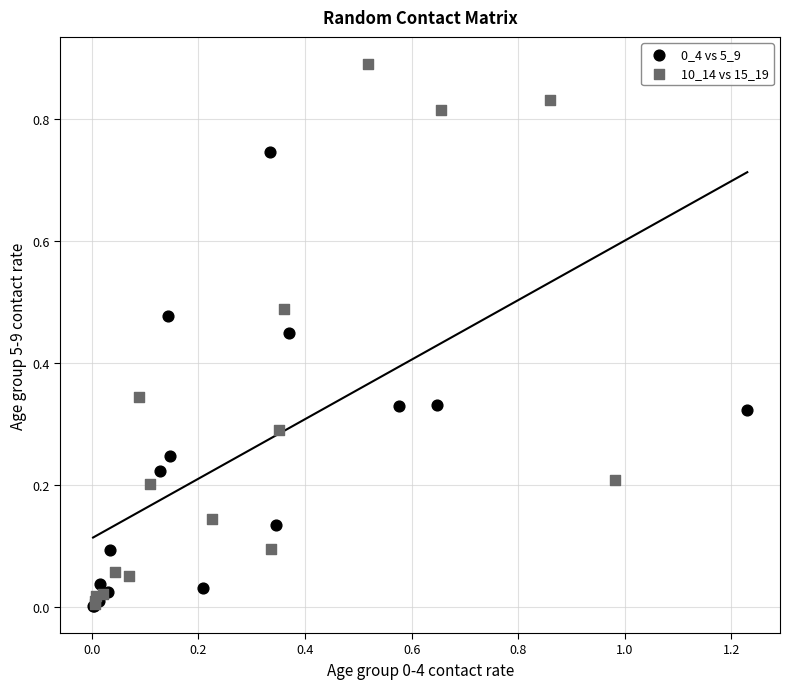

Which series contains the highest Y value?

10_14 vs 15_19